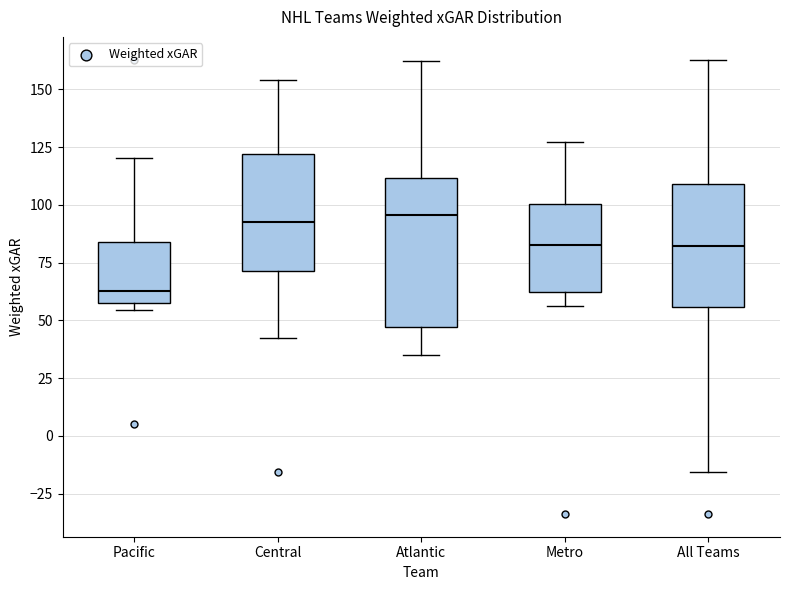

Reading left to right, transcribe this box plot: for each box, give where its median line is, the range the box spans, and where its two whiskers end, as read against the y-axis. The values are not printed on the chart, so give them approximately, as read against the axis.

Pacific: median 65, box 55 to 85, whiskers 55 (just below the box's lower edge) to 120
Central: median 95, box 70 to 120, whiskers 45 to 155
Atlantic: median 95, box 45 to 110, whiskers 35 to 160
Metro: median 85, box 60 to 100, whiskers 55 to 125
All Teams: median 80, box 55 to 110, whiskers -15 to 165